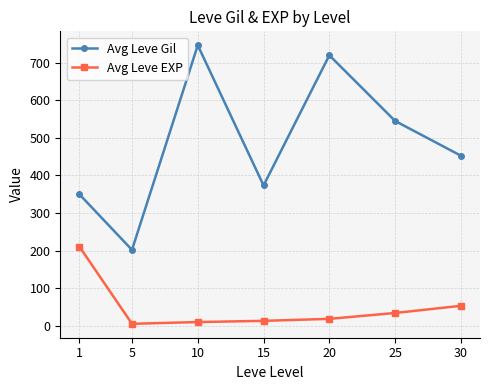

Between 1 and 15, which series saw the biggest shift?

Avg Leve EXP